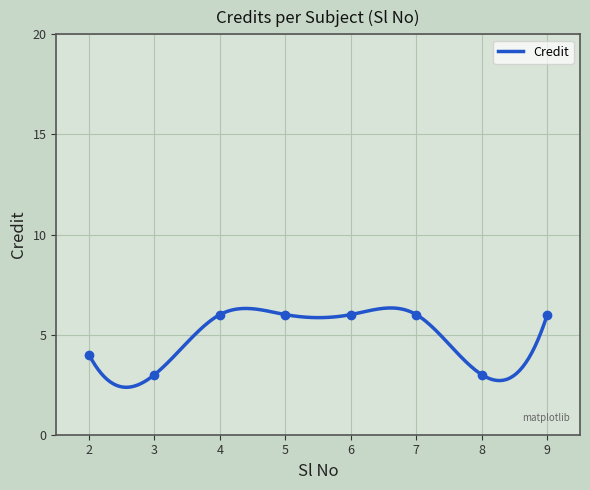

List the labels in order of value, smallest first.

3, 8, 2, 4, 5, 6, 7, 9